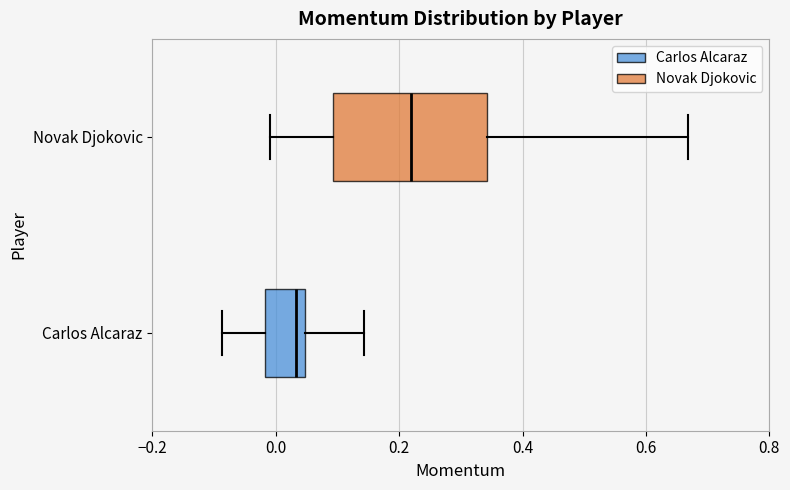

Comparing the boxes themselves (not the whiskers), which one is the widest?

Novak Djokovic